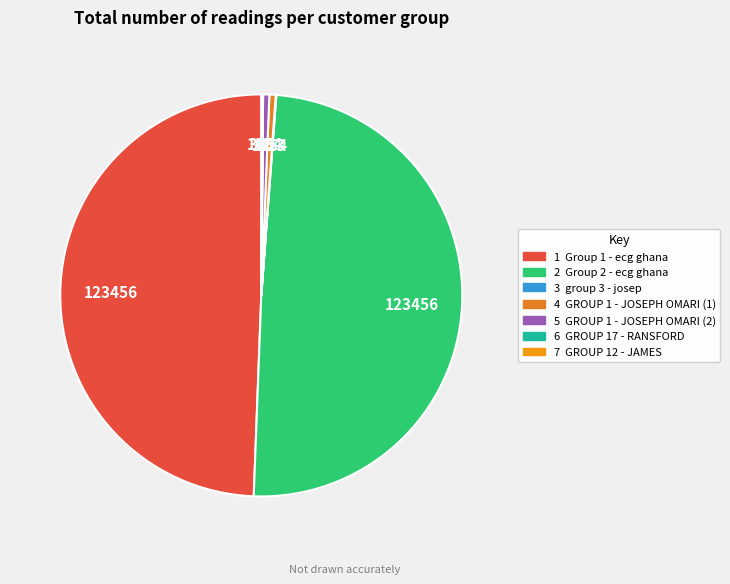

Is there a majority slice in this chart?

No